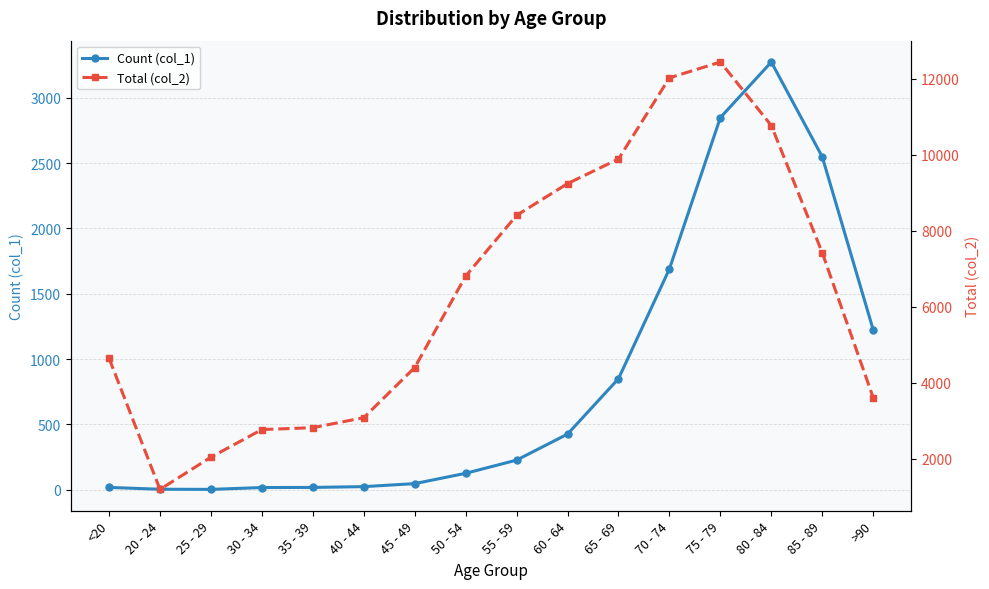

What are all the series names shown in the legend?

Count (col_1), Total (col_2)